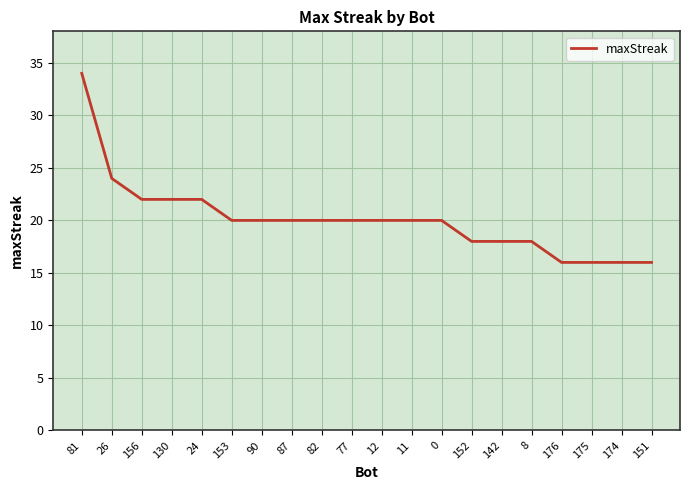

Which category has the highest value across all series?

81